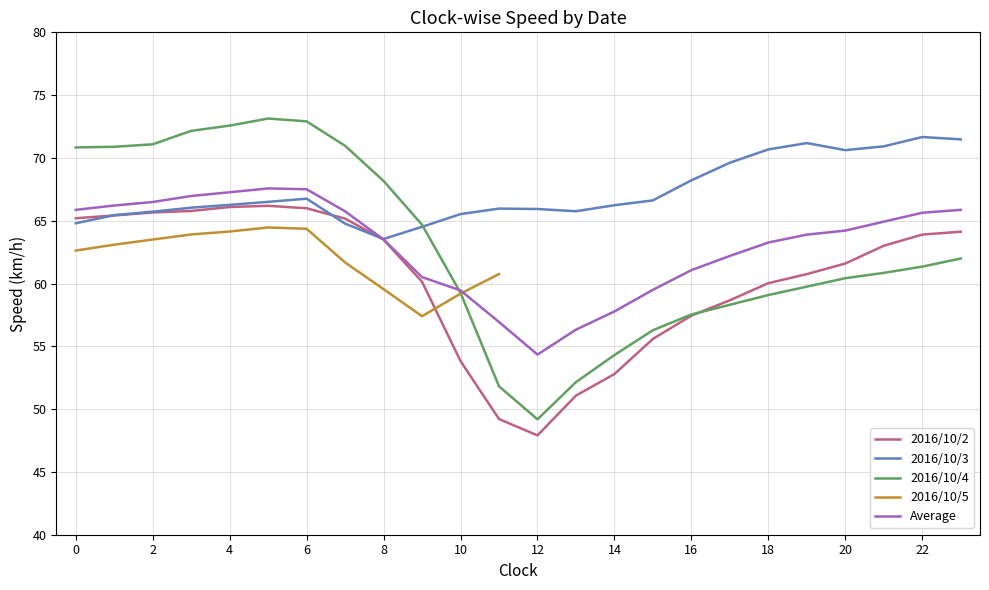

What is the highest value of the 2016/10/2 series?

66.2